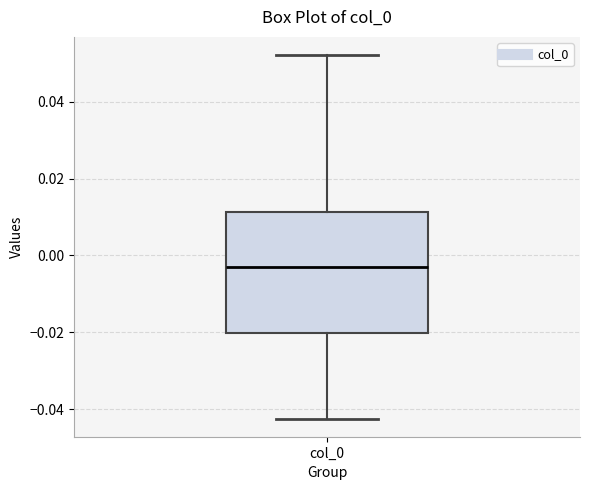

Where does the median line of the box for col_0 sit on the y-axis? The values are not printed on the chart, so give them approximately, as read against the axis.

-0.002